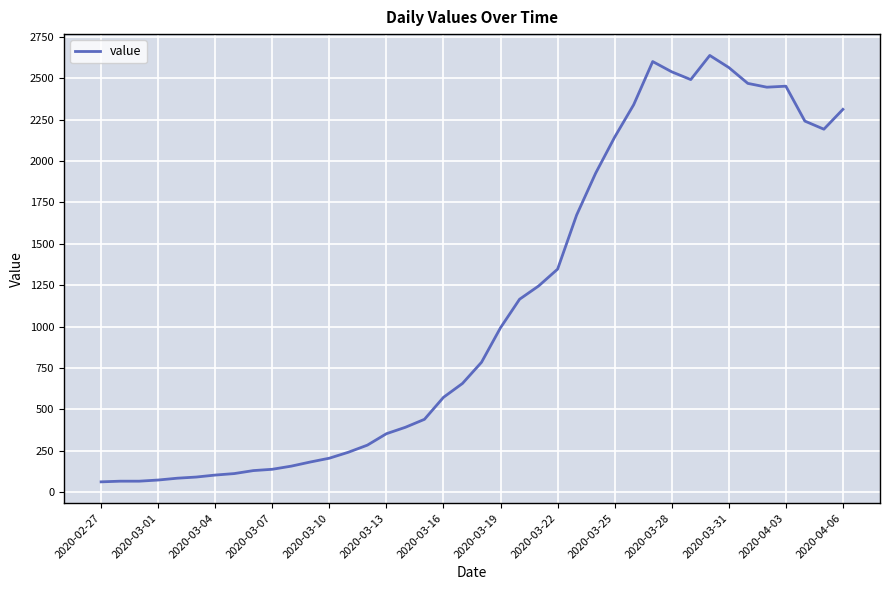

What is the difference between the second highest and second lowest values?

2537